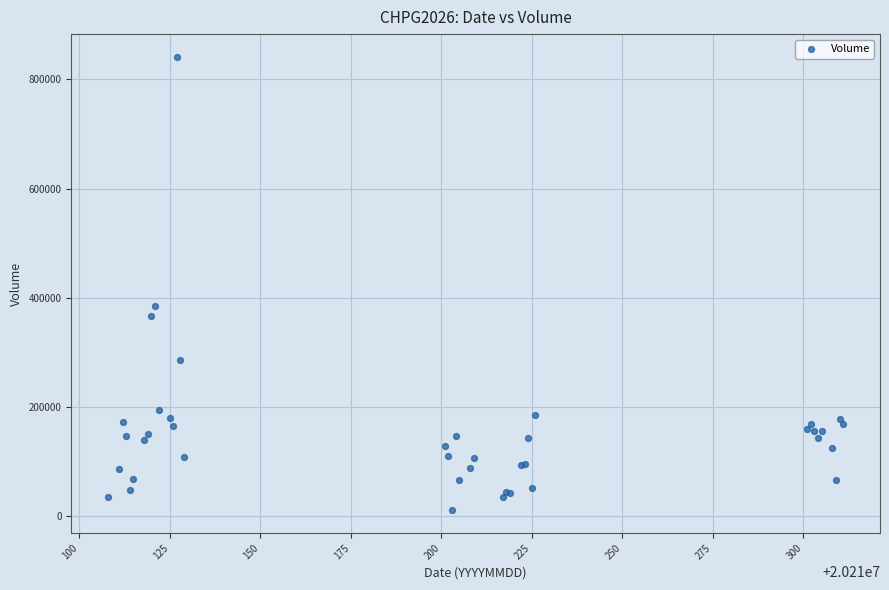

What Y value in the scatter plot is closest to 425850?

385400